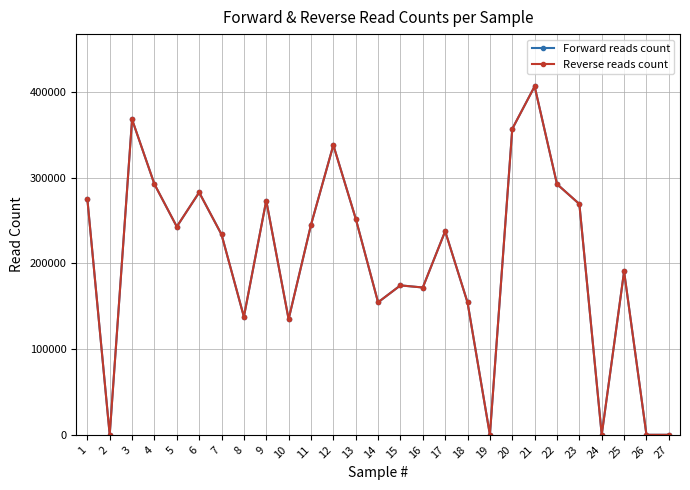

Is this an area chart (filled region under the line)?

No